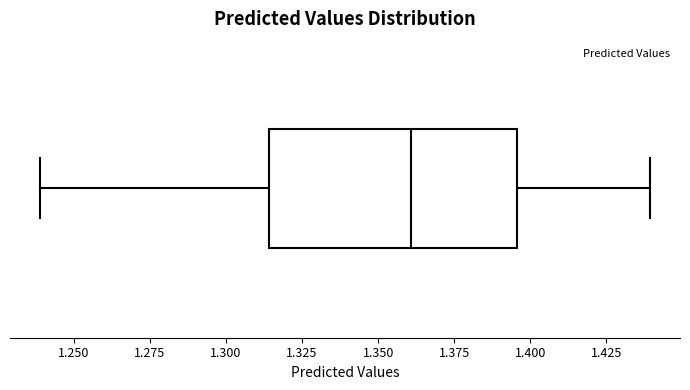

Where does the right whisker of the box end on the x-axis? The values are not printed on the chart, so give them approximately, as read against the axis.

1.440